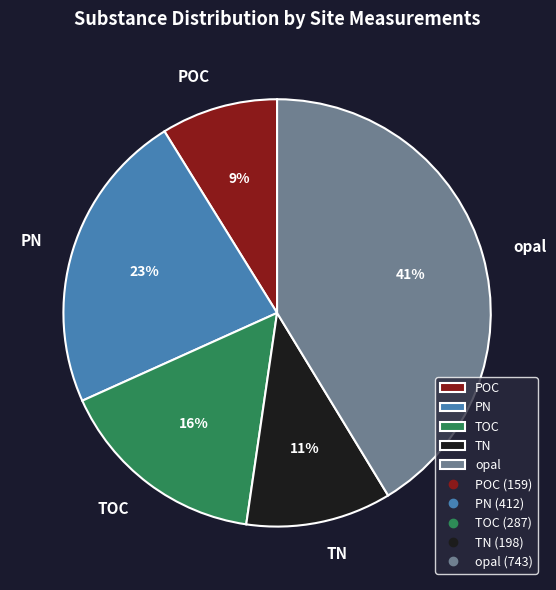

What is the ratio of the value at PN to the value at POC?

2.6